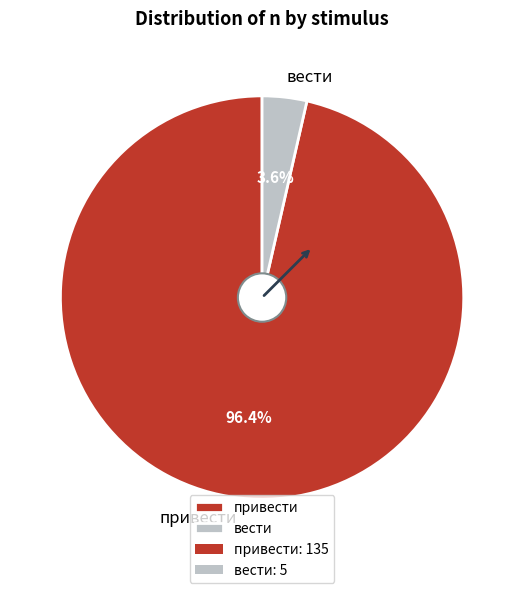

Count the number of slices in the pie.

2